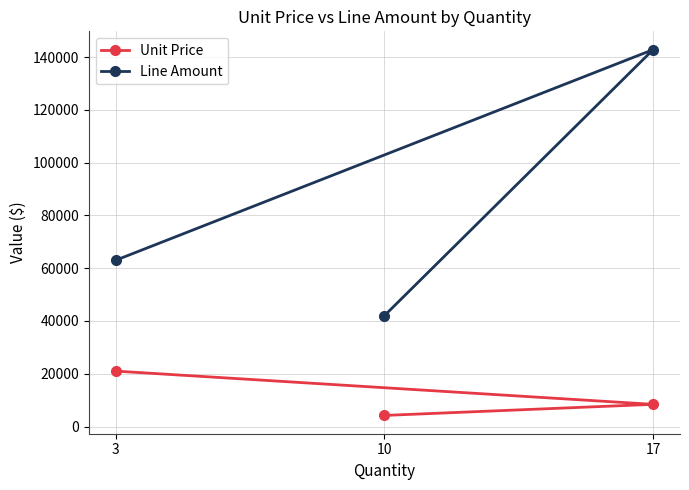

What is the value of the Line Amount point at the 2nd from the left?

42000